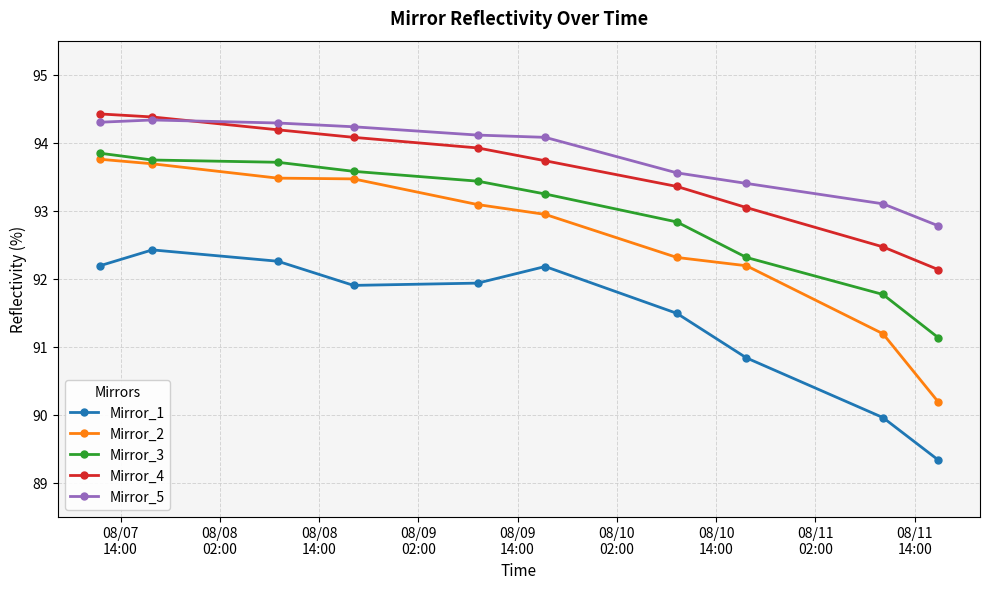

At how many categories does at least one series exceed 91?

10